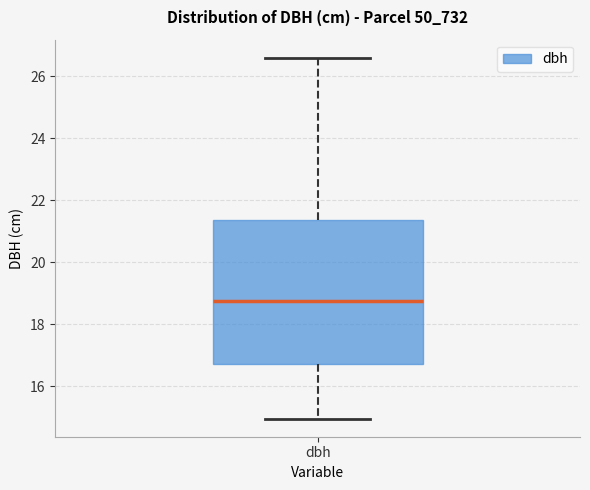

Where does the upper whisker of the box for dbh end on the y-axis? The values are not printed on the chart, so give them approximately, as read against the axis.

26.6